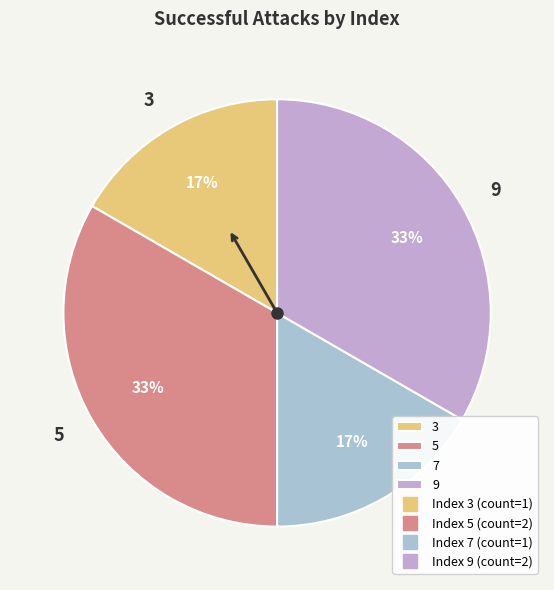

The 7 slice represents 11% of the pie. True or false?

False